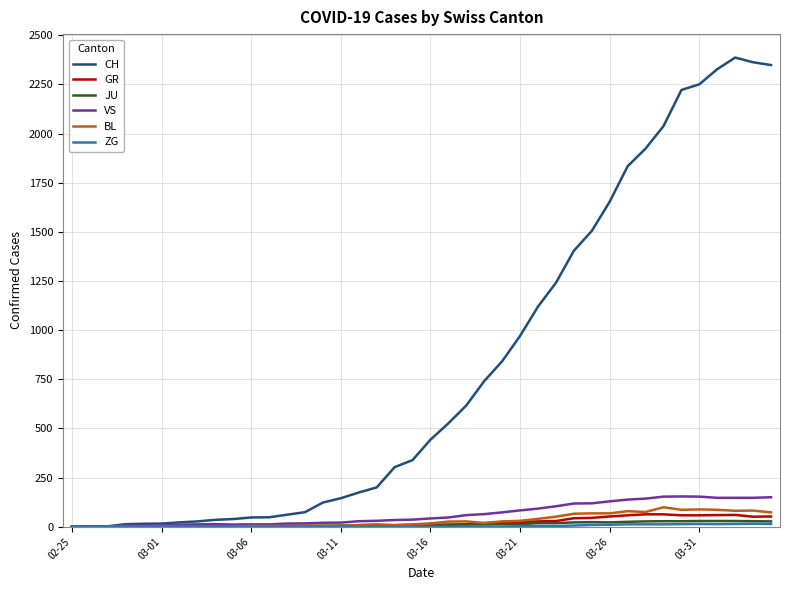

What is the maximum value for CH?

2387